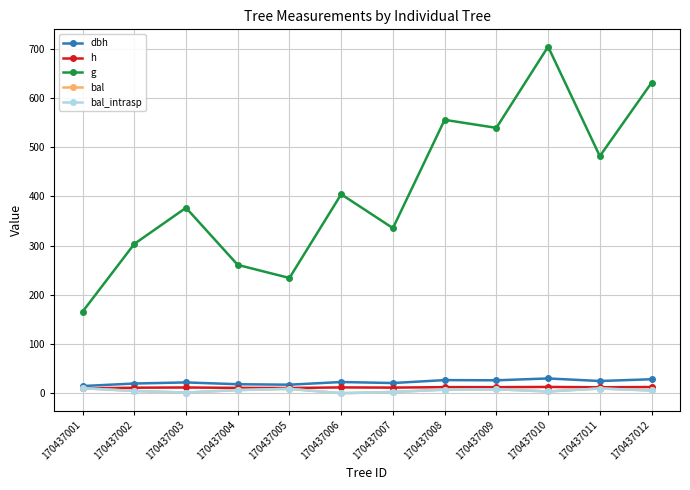

Is this an area chart (filled region under the line)?

No